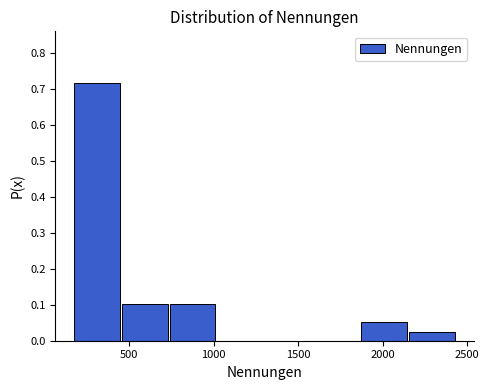

Which range on the x-axis has the tallest bar?

150 to 450